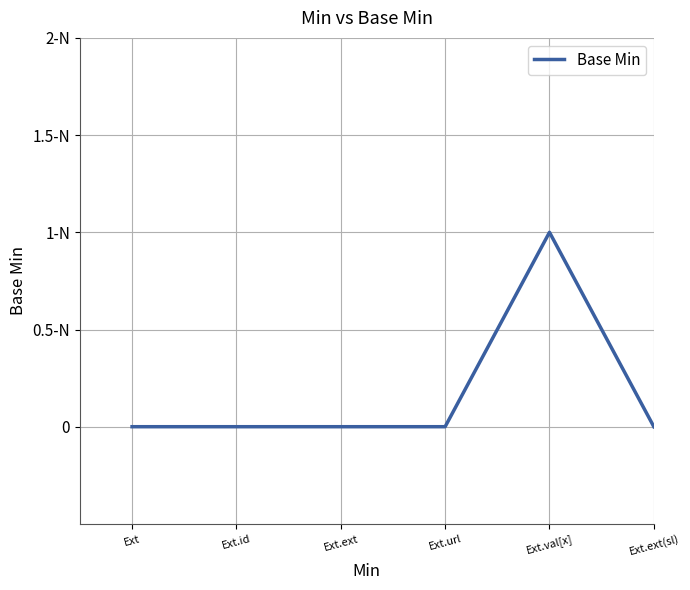

Does the chart have visible grid lines?

Yes